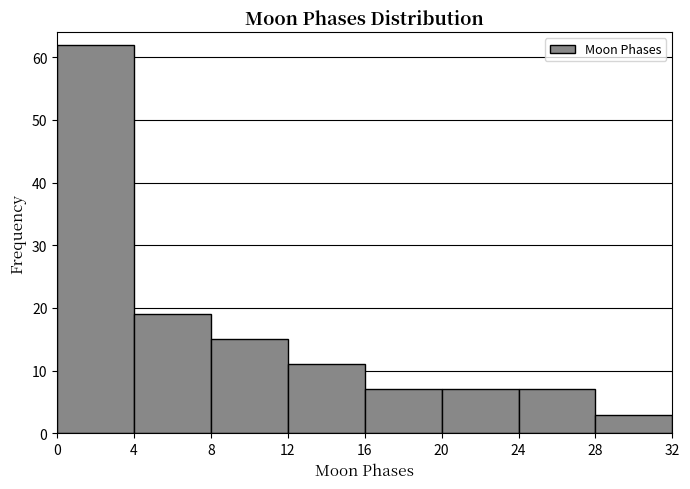

What is the height of the bar covering 8 to 12 on the x-axis? The values are not printed on the chart, so give them approximately, as read against the axis.

15